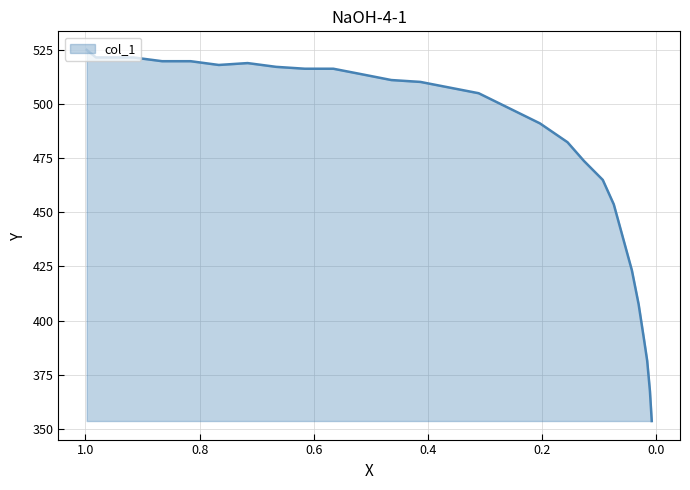

How many interior local peaks (higher than both neighbors) does the data have?

1